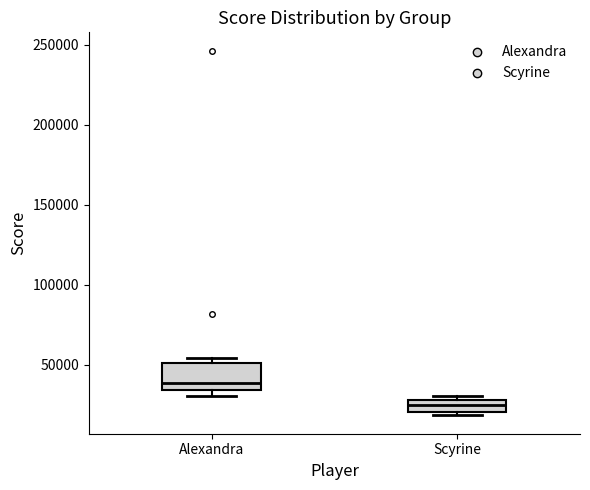

Comparing the boxes themselves (not the whiskers), which one is the tallest?

Alexandra